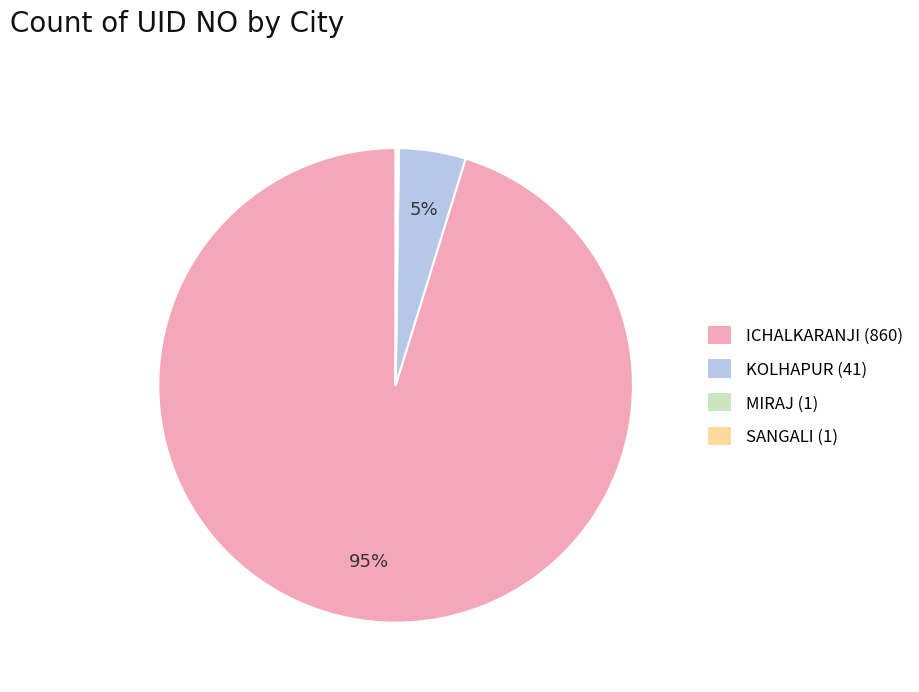

Is there a majority slice in this chart?

Yes